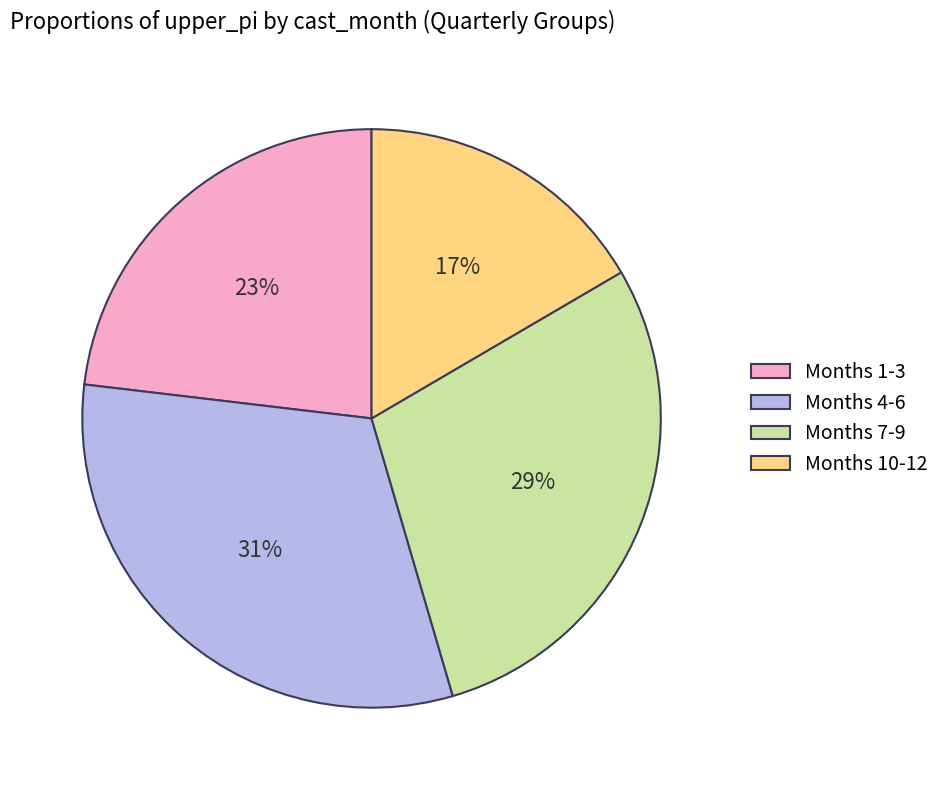

Between Months 1-3 and Months 7-9, which is larger?

Months 7-9